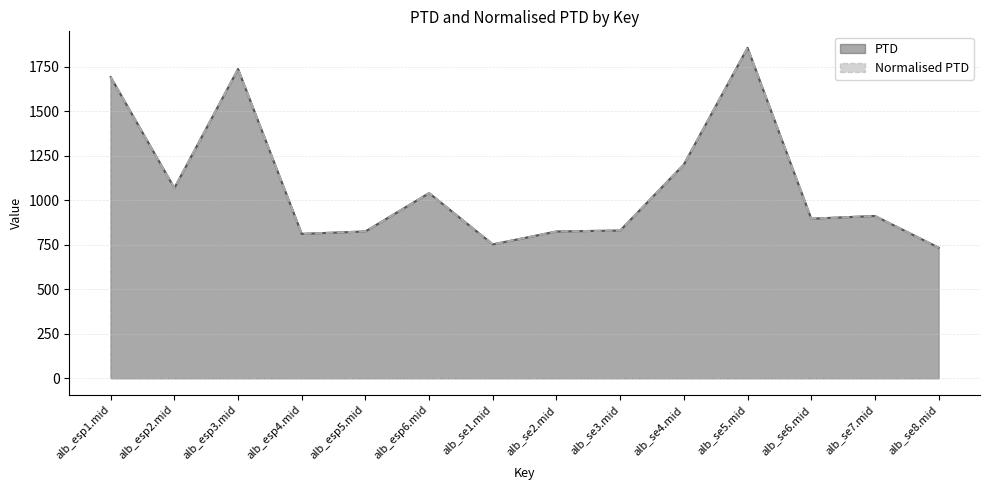

What is the difference between the second highest and second lowest values in the PTD series?

985.5